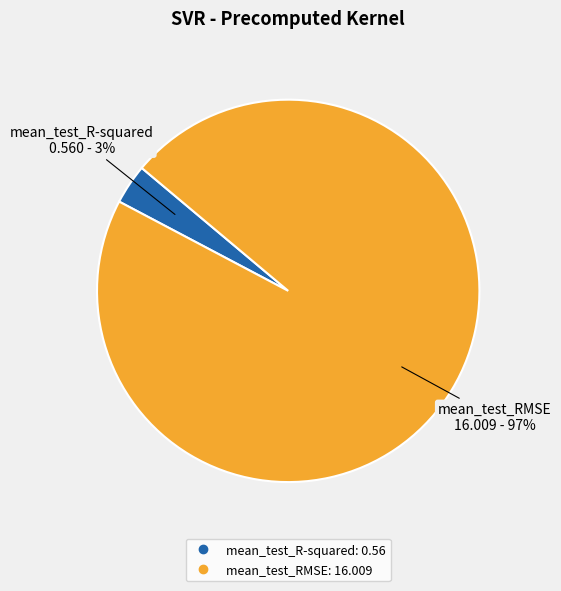

True or false: mean_test_R-squared accounts for 3% of the total.

True